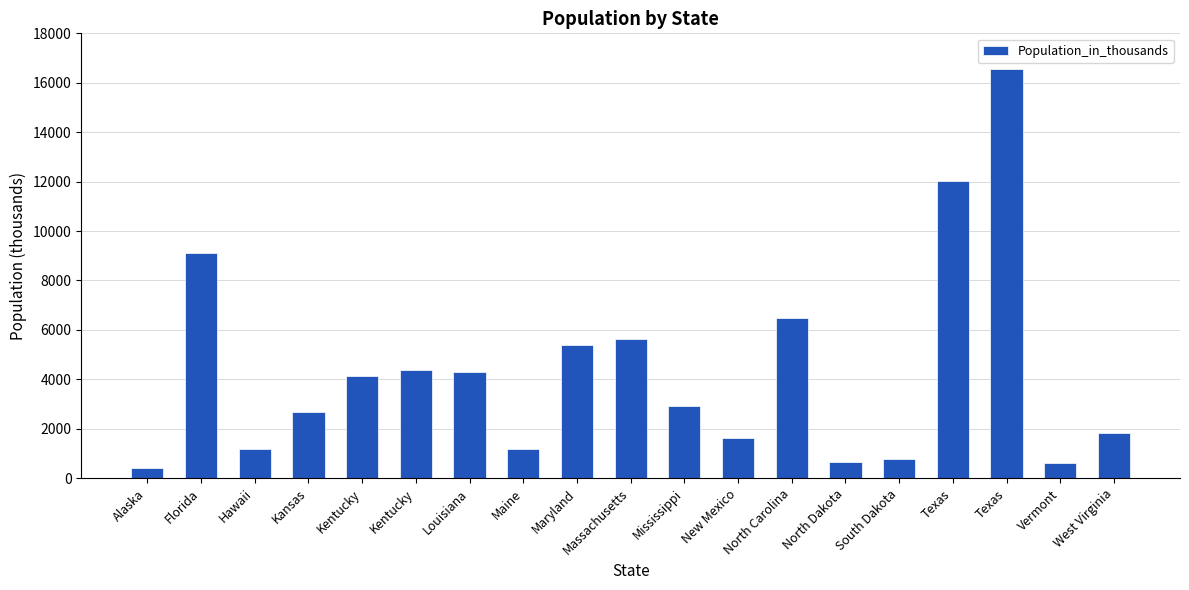

Between Kentucky and Hawaii, which is larger?

Kentucky